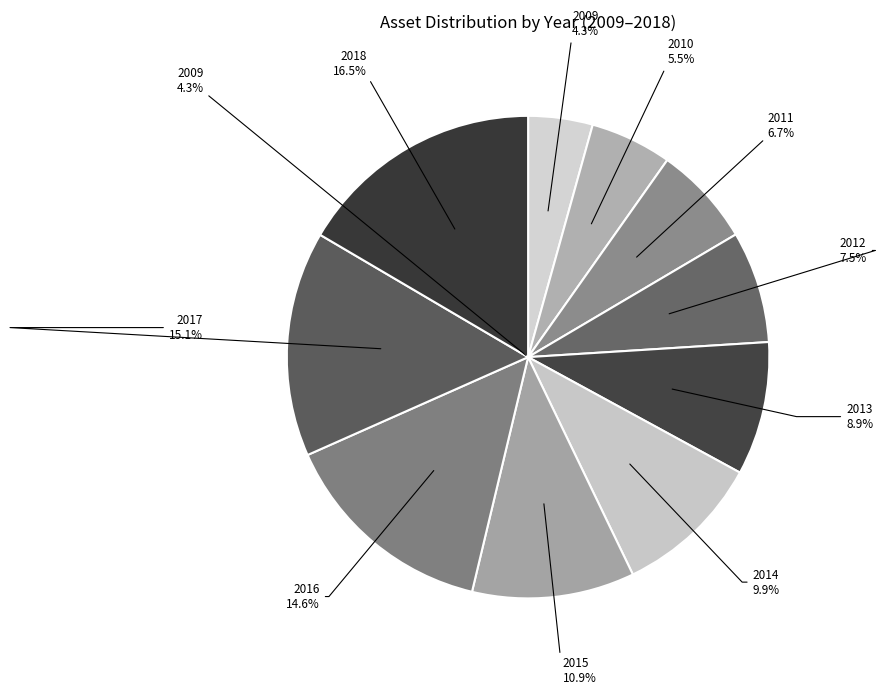

Which slice is the largest?

2018